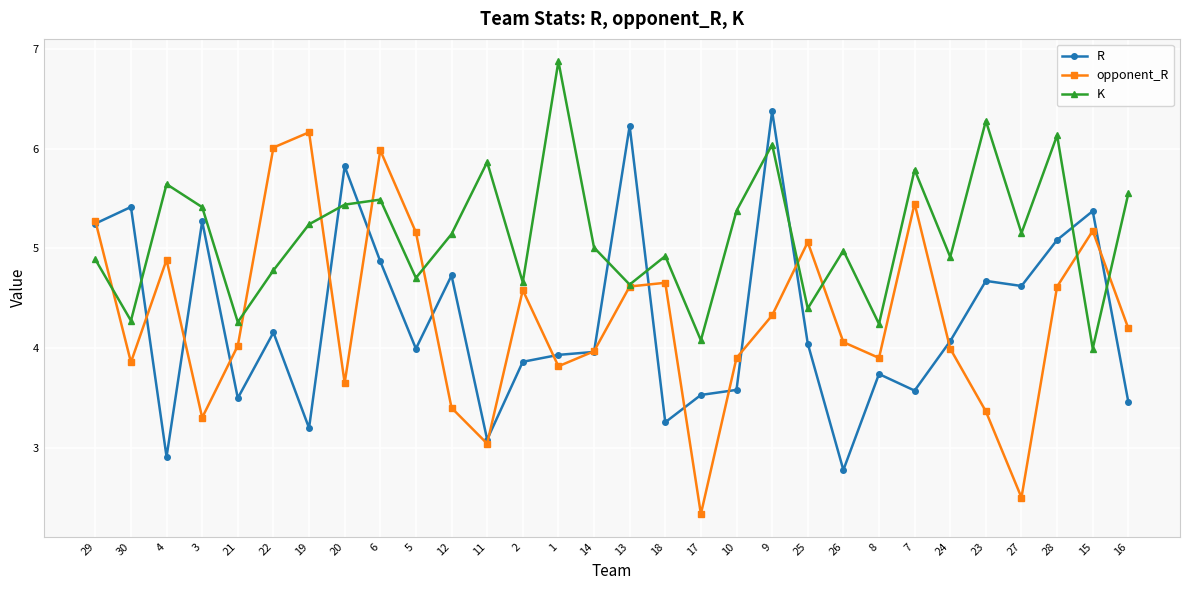

Which label corresponds to the smallest value in the chart?

17